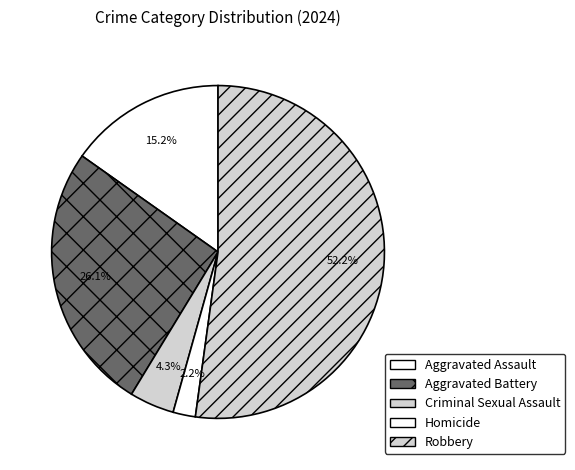

What percentage is the Aggravated Assault slice, to the nearest percent?

15%